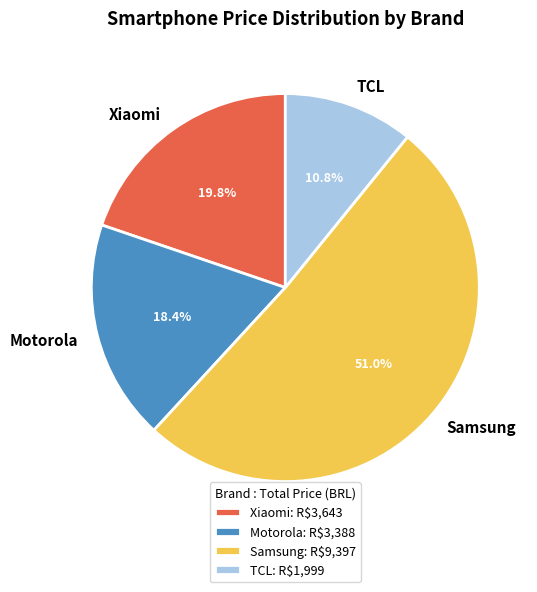

To the nearest percent, what percentage of the pie is Xiaomi?

20%